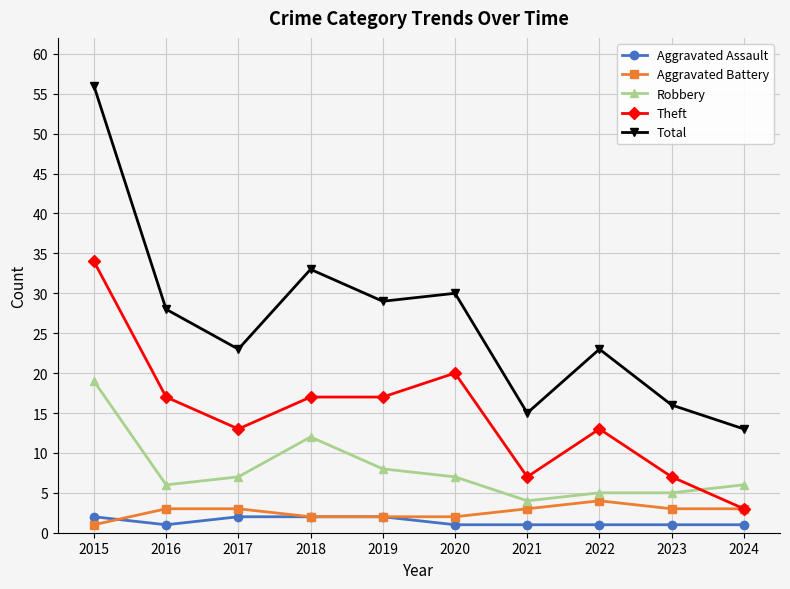

At which category does Theft reach its first local valley?

2017